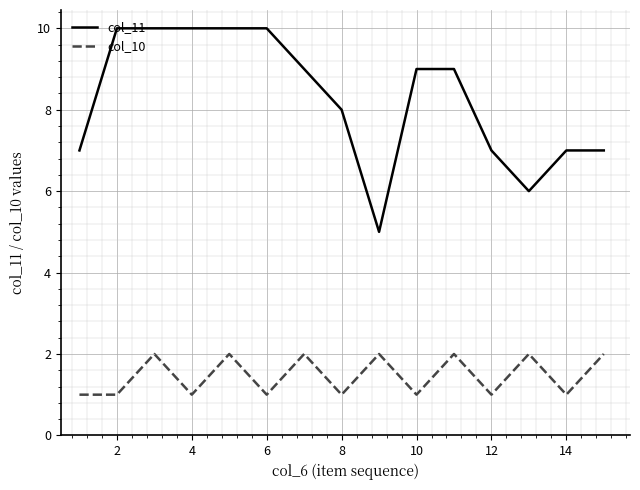

What is the difference between the second highest and minimum values in the col_10 series?

1